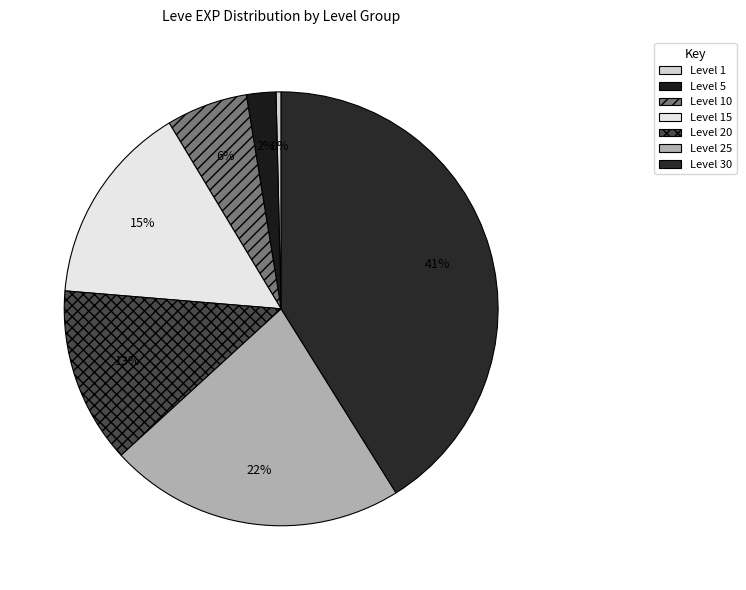

Which slice is the largest?

Level 30